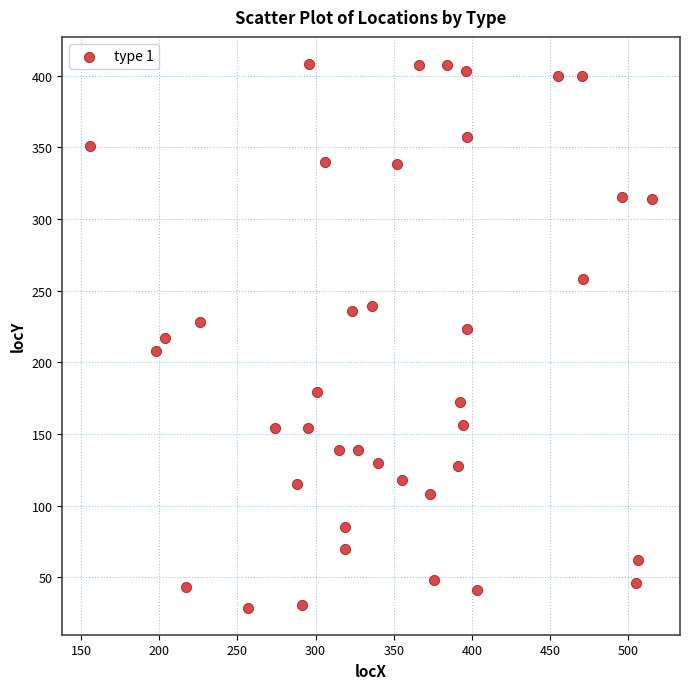

What is the range of X values (max minus min)?

359